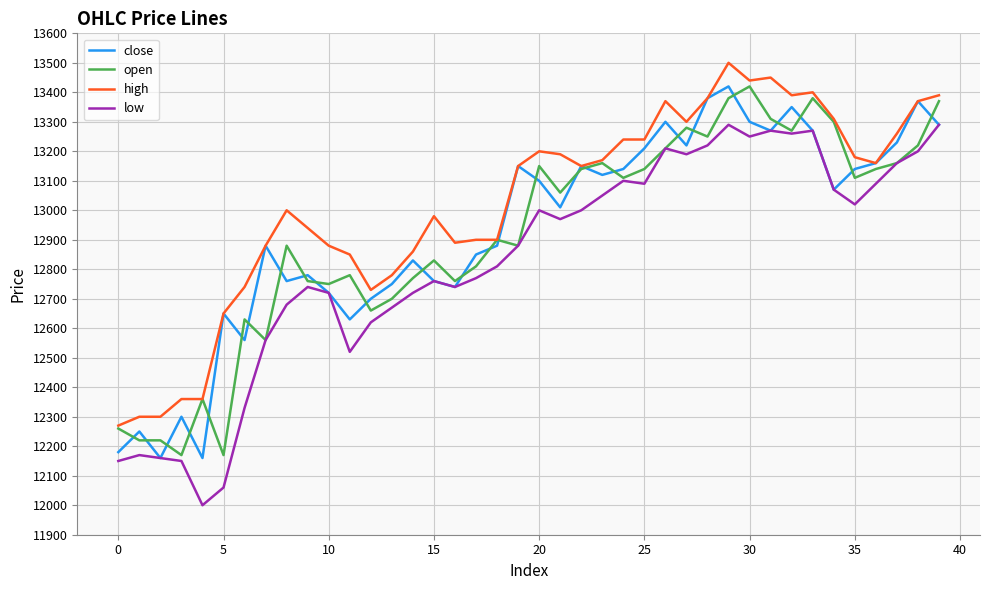

Is this an area chart (filled region under the line)?

No